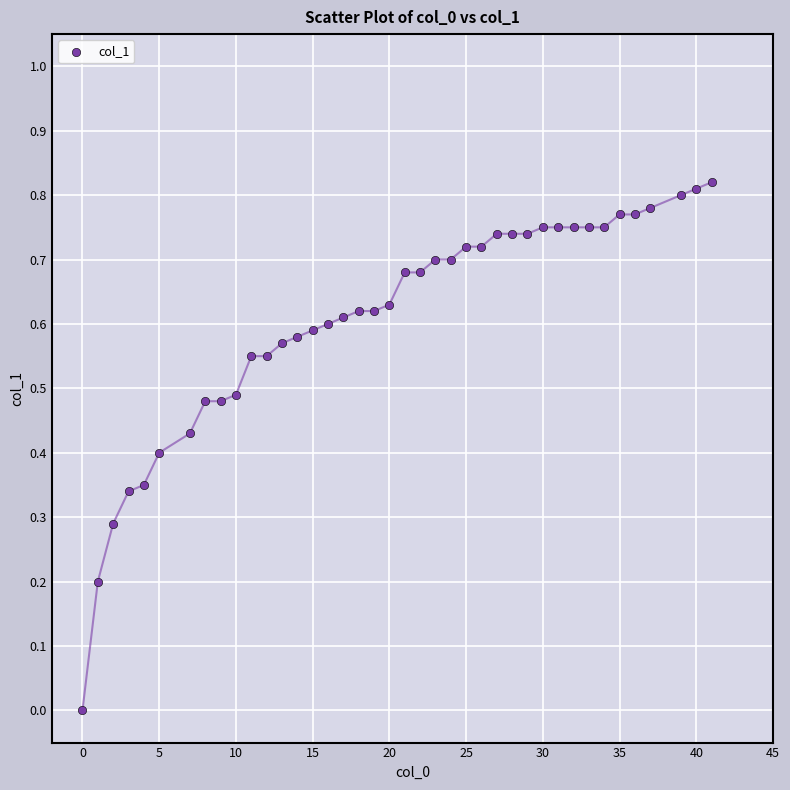

What is the range of X values (max minus min)?

41.0